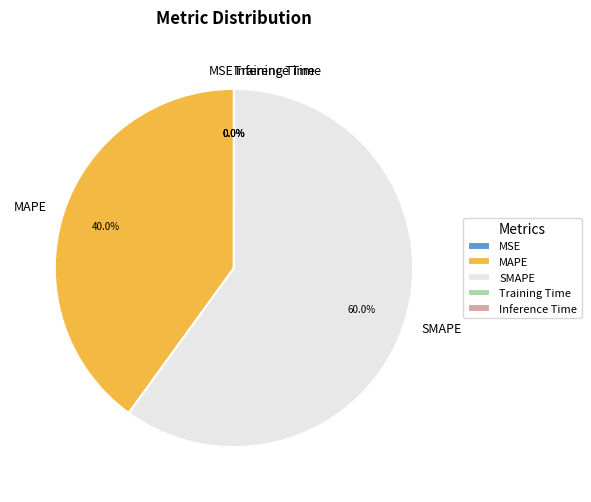

Which category has the biggest portion of the pie?

SMAPE